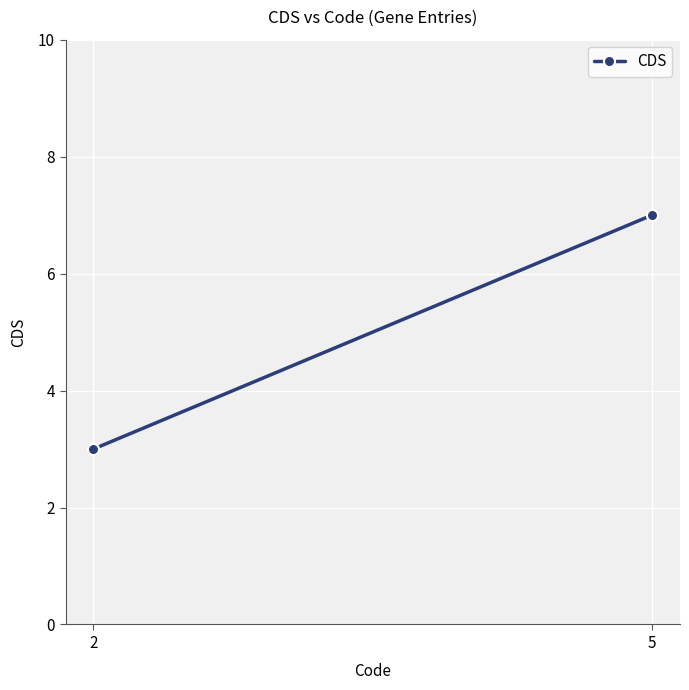

How many lines are shown in the chart?

1